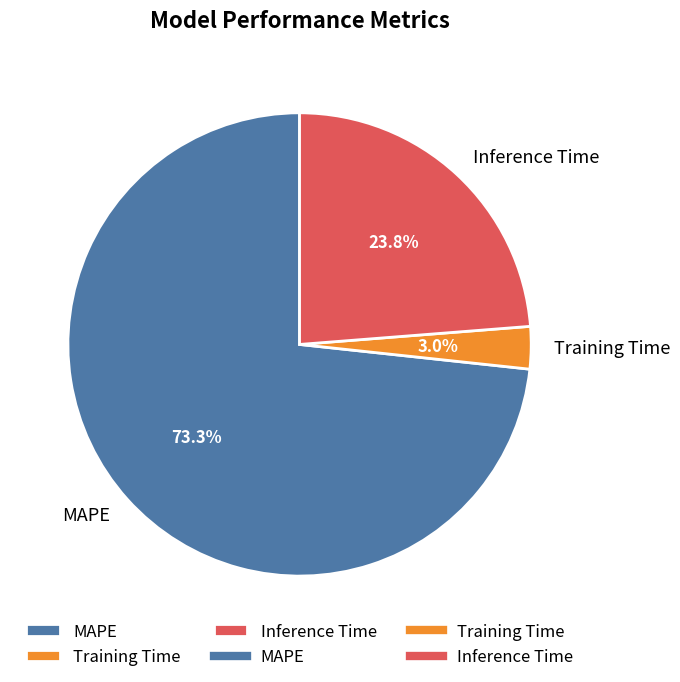

To the nearest percent, what percentage of the pie is Training Time?

3%